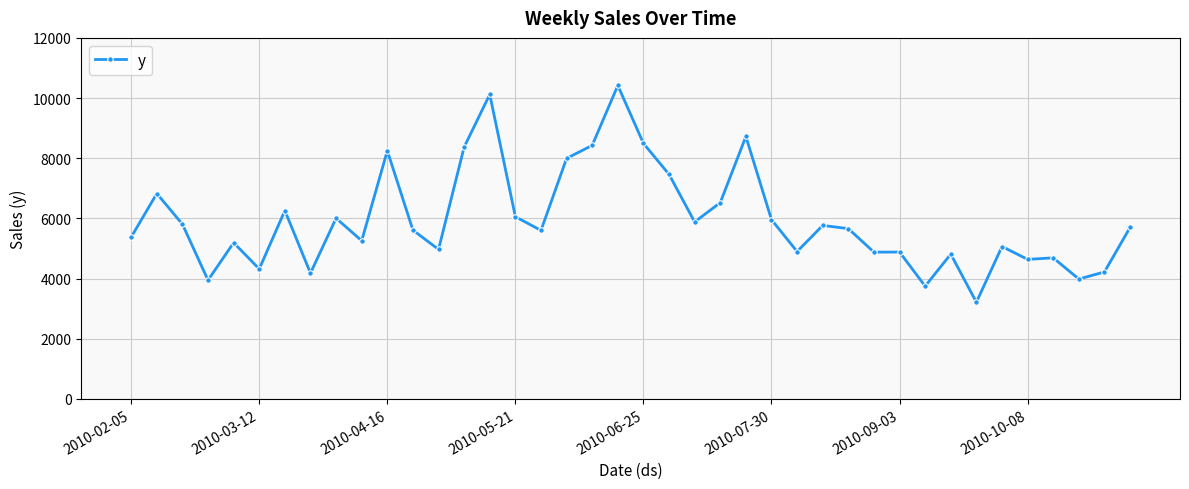

True or false: there are more than 2 points higher than both neighbors.

True